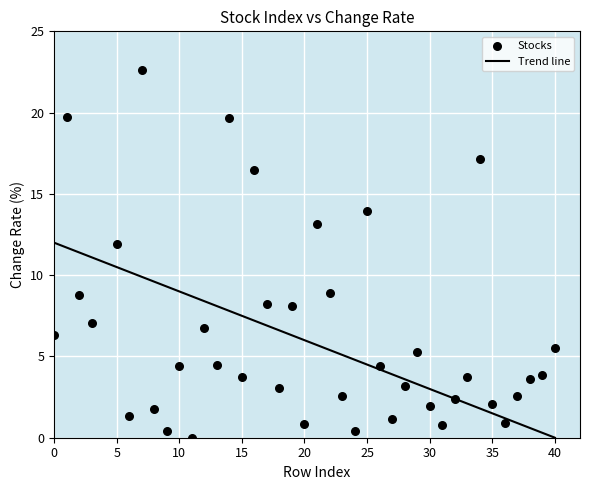

What Y value in the scatter plot is closest to 11?

11.9